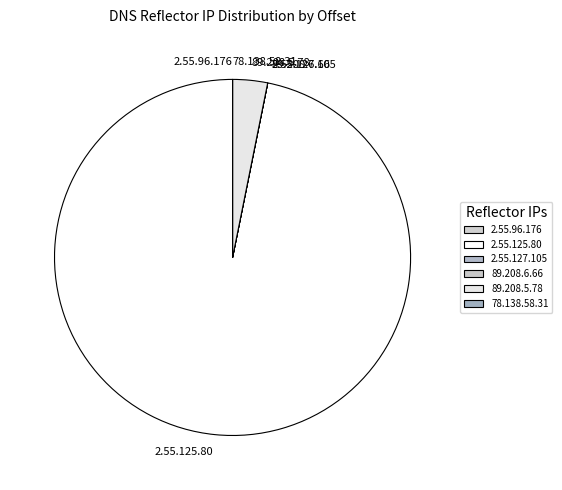

Which category accounts for the majority?

2.55.125.80